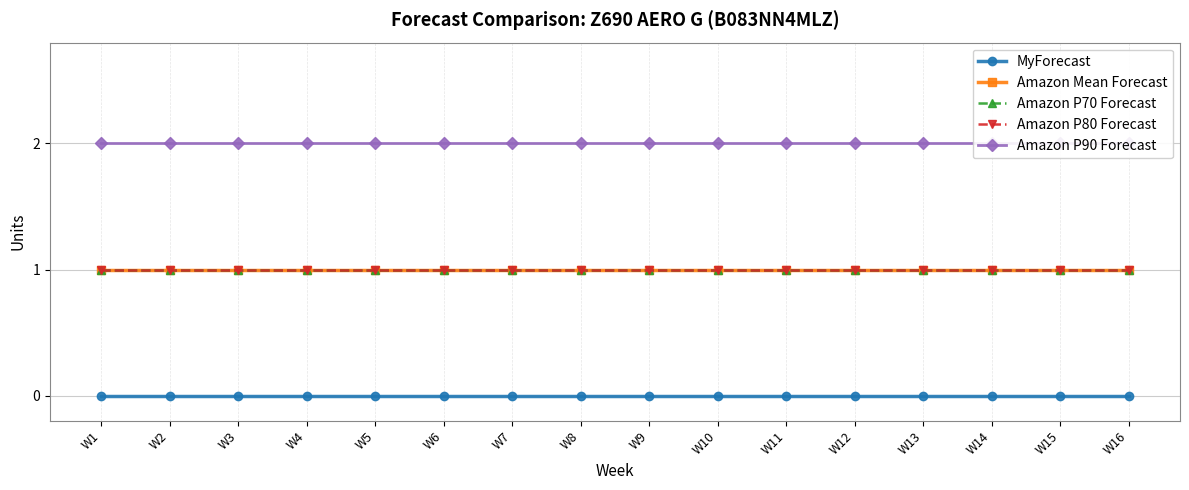

What is the value of the Amazon Mean Forecast point at the 10th from the left?

1